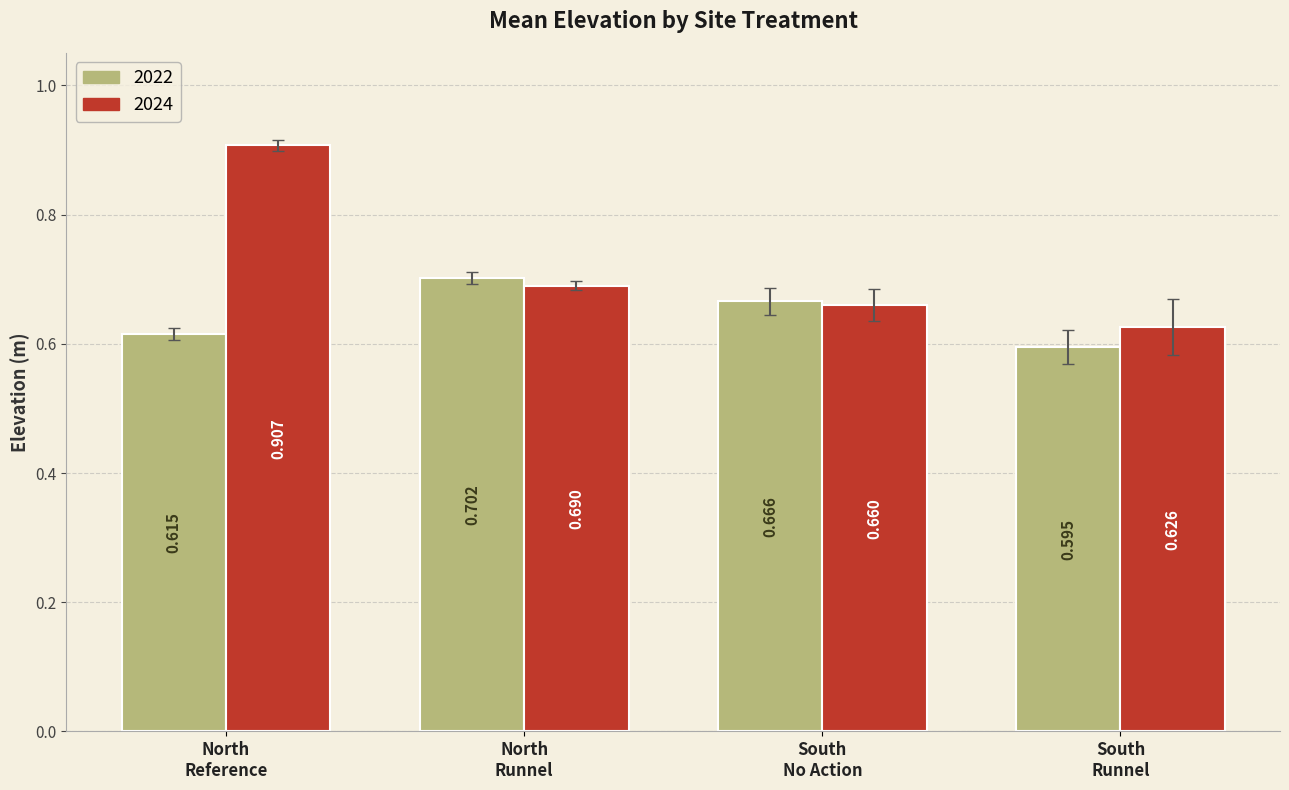

Rank the categories by 2022 value from highest to lowest.

North
Runnel, South
No Action, North
Reference, South
Runnel